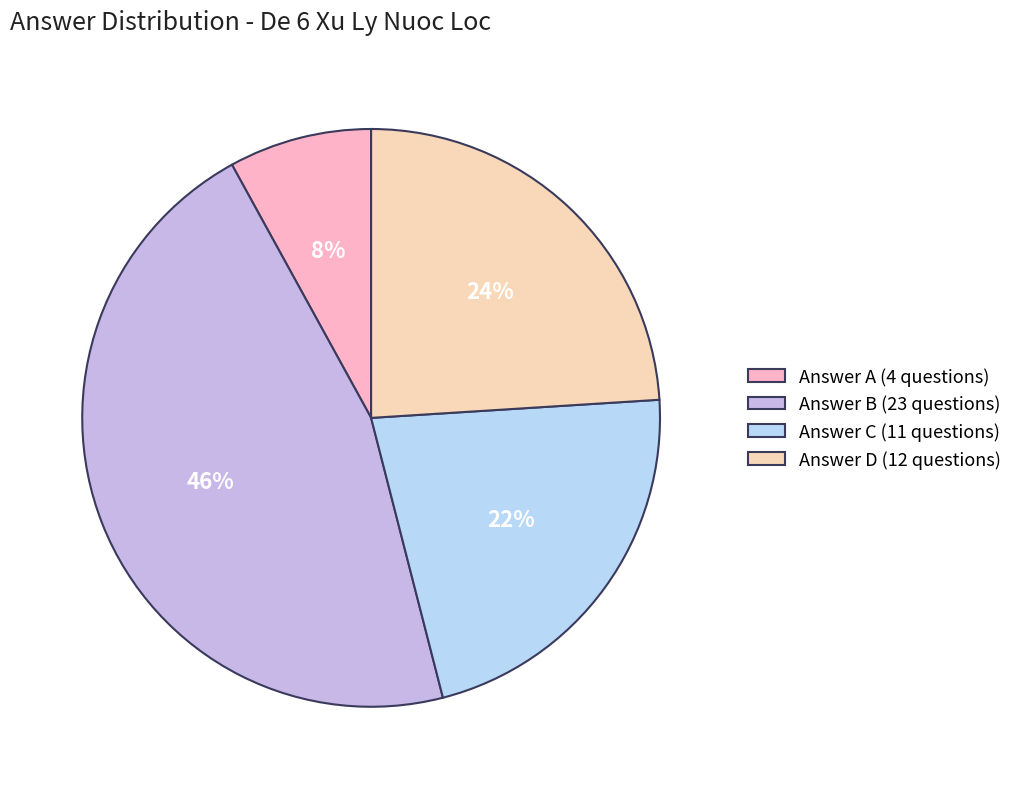

How many slices are in this pie chart?

4